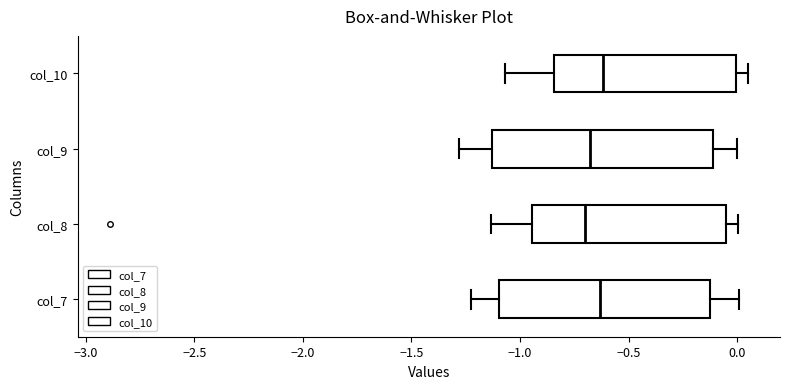

Reading bottom to top, read every box against the x-axis: the position of its median line, the range the box covers, and the ends of its whiskers. The values are not printed on the chart, so give them approximately, as read against the axis.

col_7: median -0.65, box -1.10 to -0.10, whiskers -1.25 to 0.00
col_8: median -0.70, box -0.95 to -0.05, whiskers -1.15 to 0.00
col_9: median -0.70, box -1.15 to -0.10, whiskers -1.30 to 0.00
col_10: median -0.60, box -0.85 to 0.00, whiskers -1.05 to 0.05